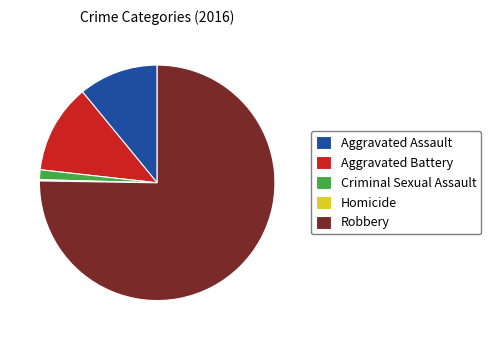

Which slice is the largest?

Robbery